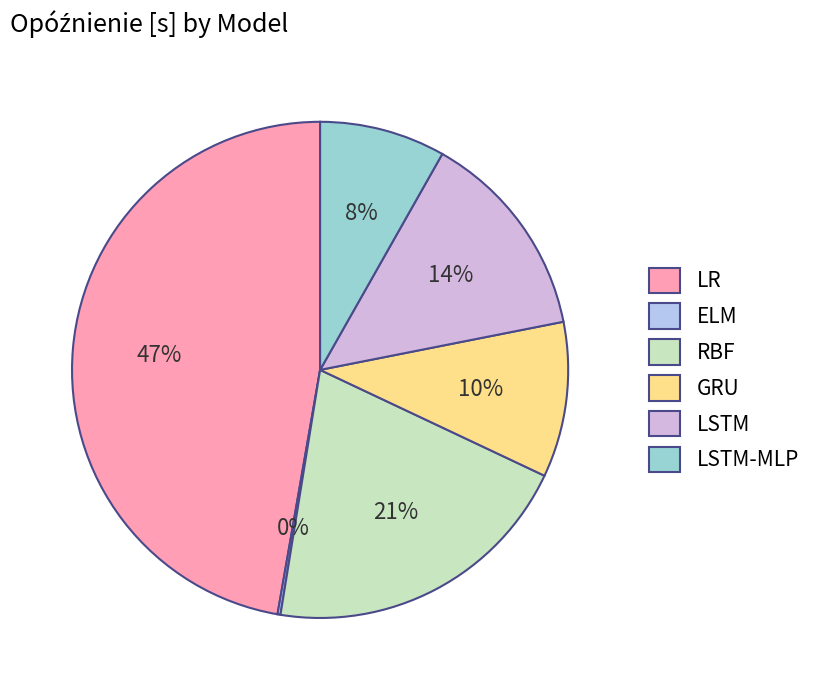

Rank the categories by value from lowest to highest.

ELM, LSTM-MLP, GRU, LSTM, RBF, LR